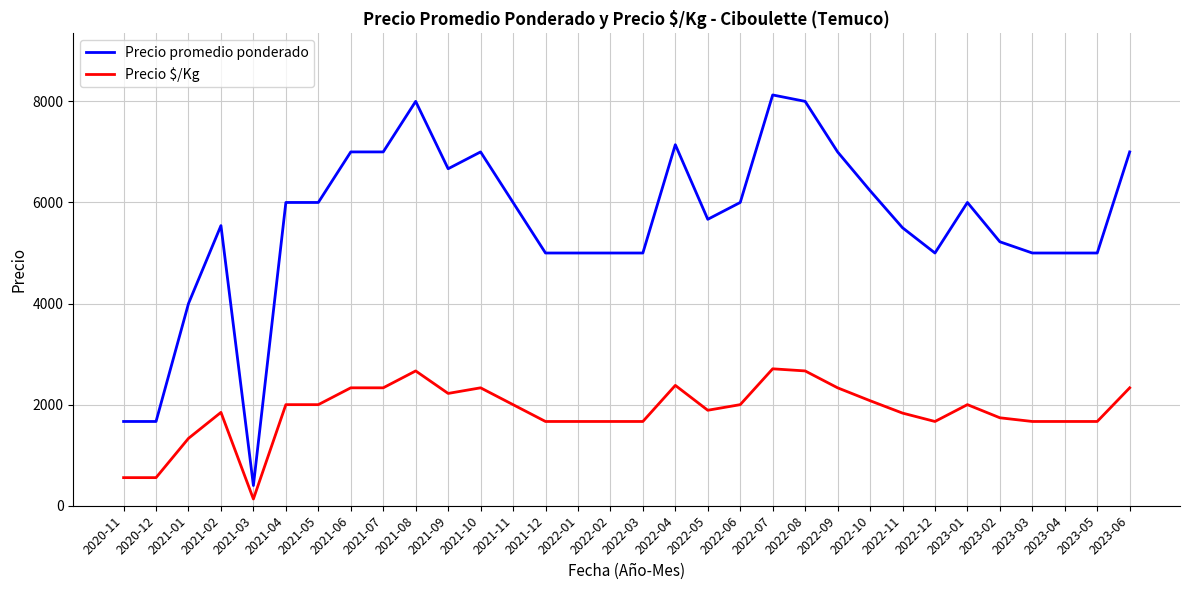

At which category is the sum across all series the highest?

2022-07